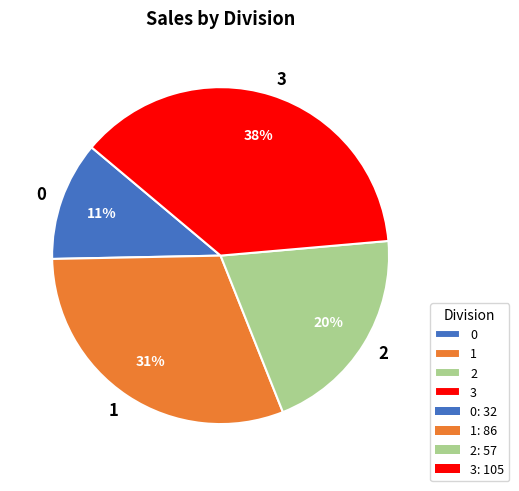

Is the sum of 2 and 1 greater than half?

Yes